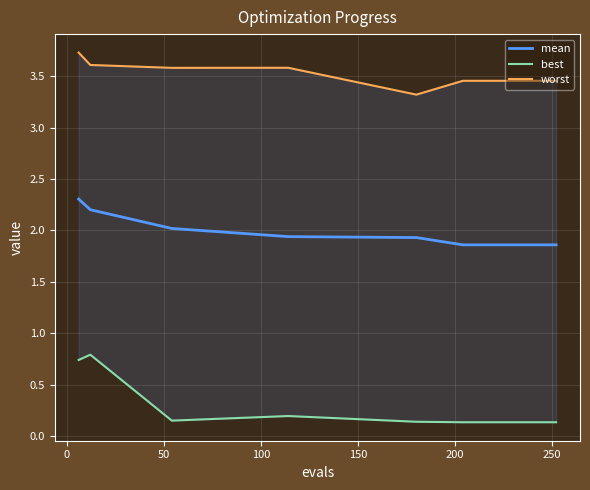

What is the maximum value for mean?

2.3